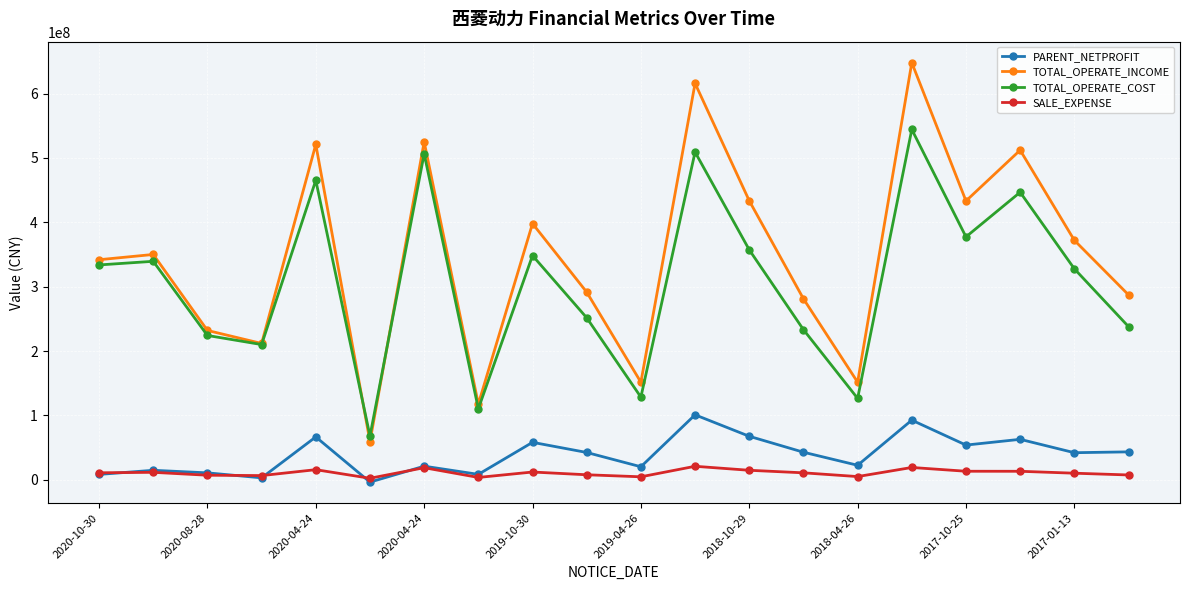

What is the maximum value shown in the chart?

648110553.5